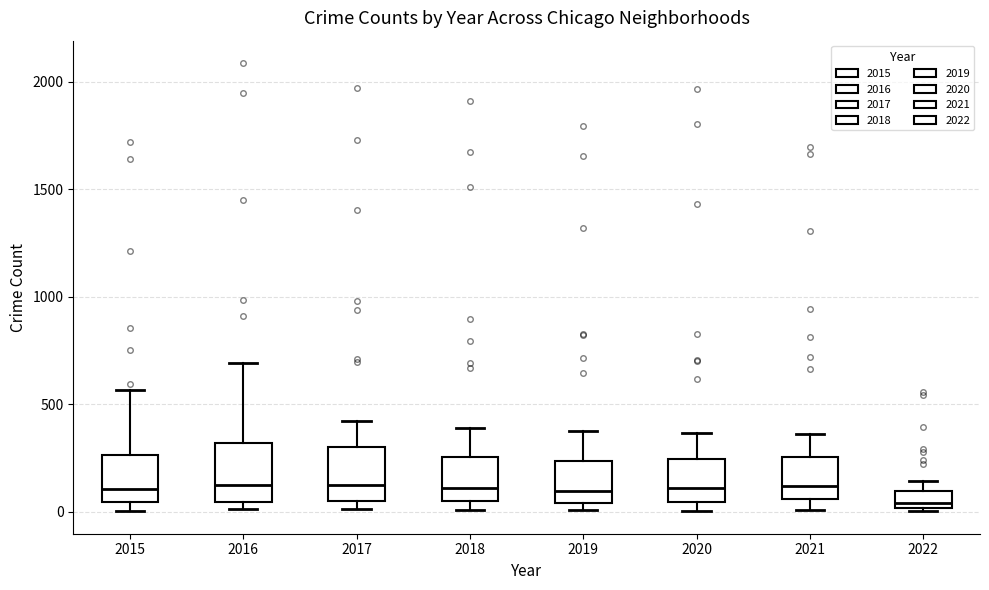

Which box's median line is the lowest?

2022